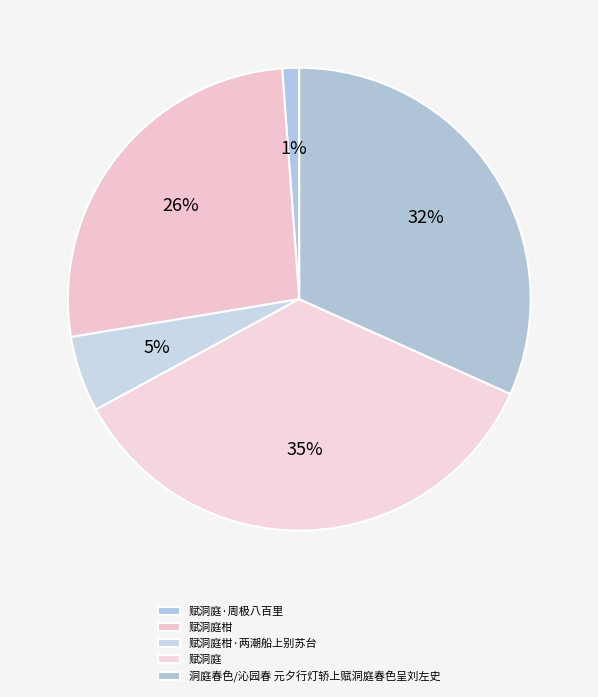

What percentage is the 洞庭春色/沁园春 元夕行灯轿上赋洞庭春色呈刘左史 slice, to the nearest percent?

32%